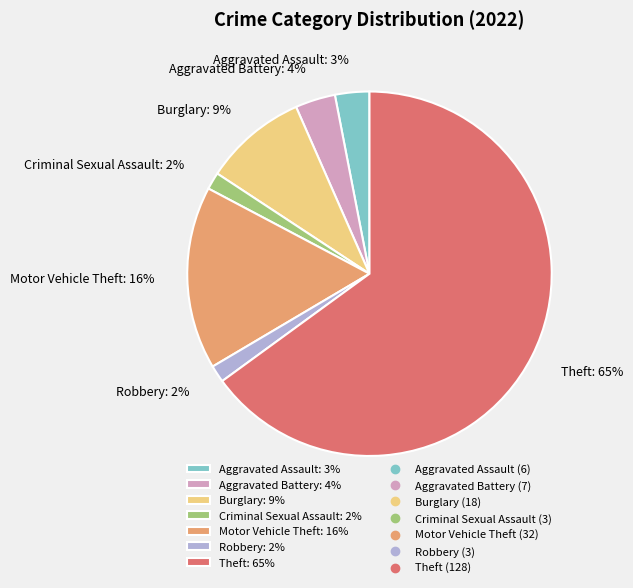

Is it true that Motor Vehicle Theft: 16% is 23% of the pie?

False